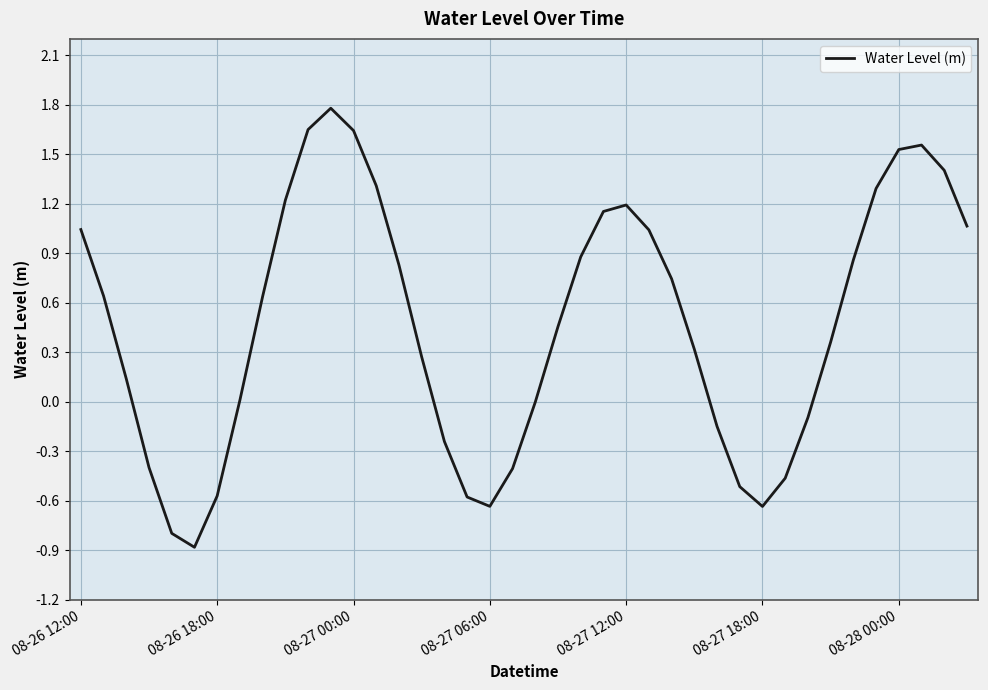

What is the greatest value displayed?

1.8